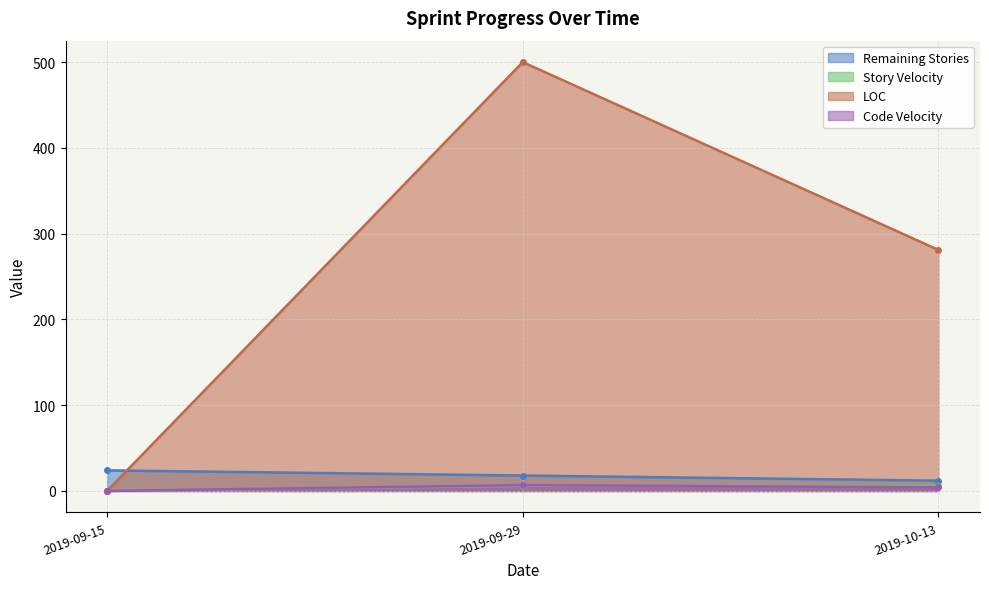

The LOC series shows 0.0 at 2019-09-15. True or false?

True